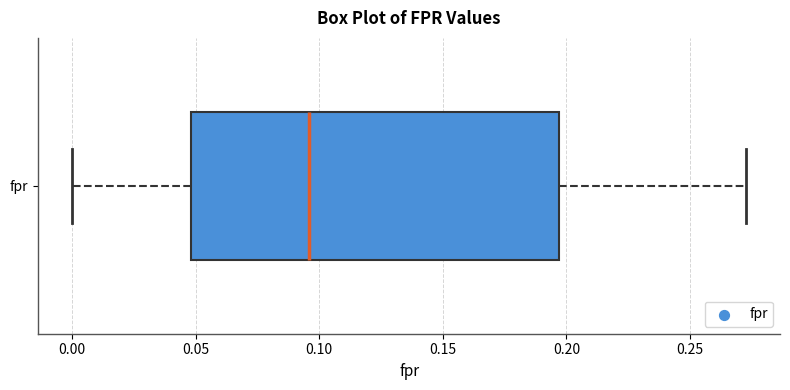

Where does the left whisker of the box for fpr end on the x-axis? The values are not printed on the chart, so give them approximately, as read against the axis.

0.000